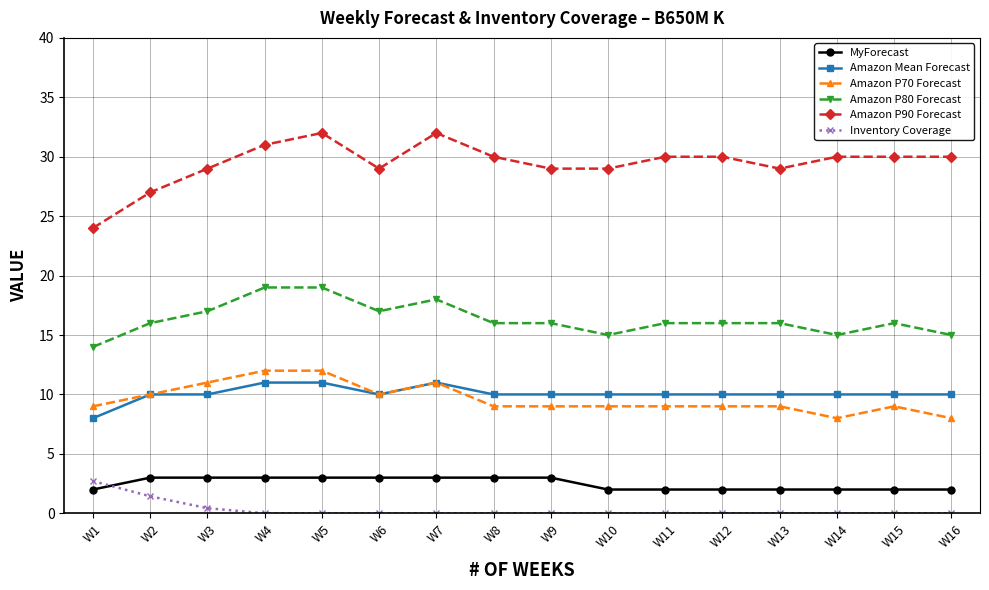

Does the chart have visible grid lines?

Yes